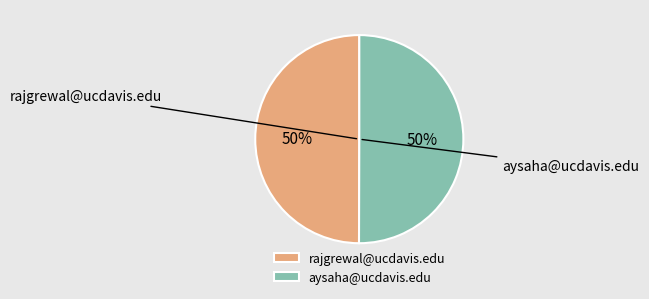

What is the ratio of the value at aysaha@ucdavis.edu to the value at rajgrewal@ucdavis.edu?

1.0